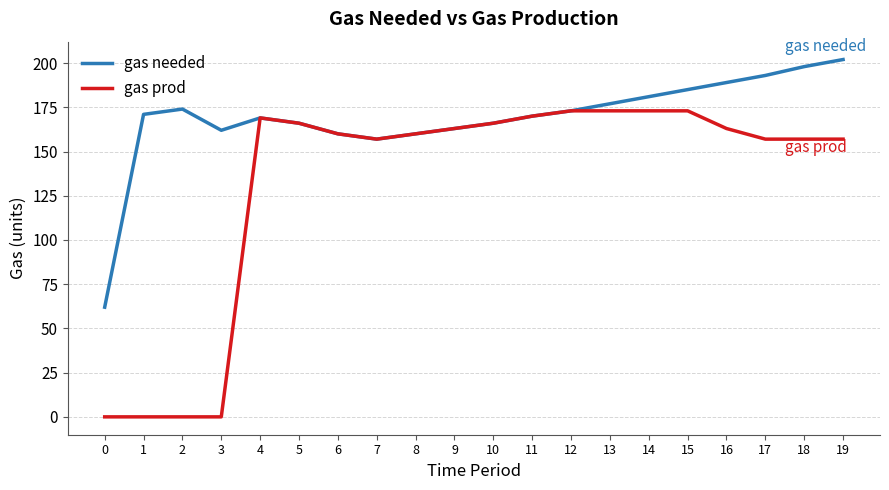

Which series has the largest total across all categories?

gas needed